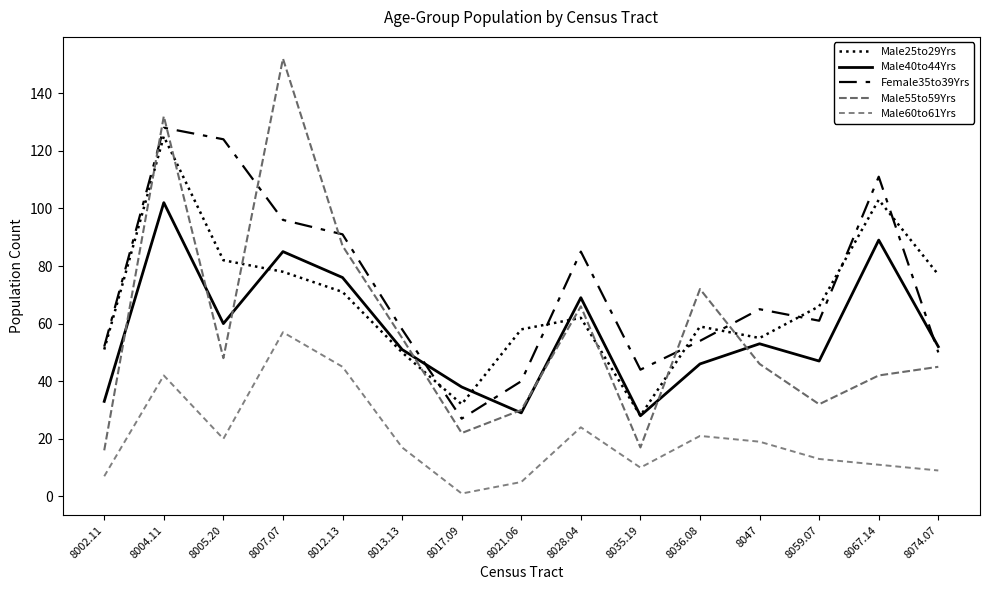

What is the spread (max minus min) of values at 8004.11?

90